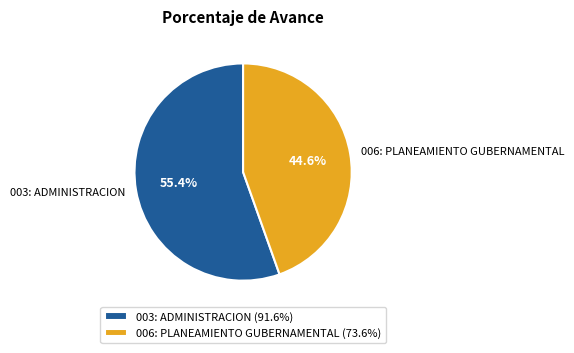

The 003: ADMINISTRACION slice represents 55% of the pie. True or false?

True